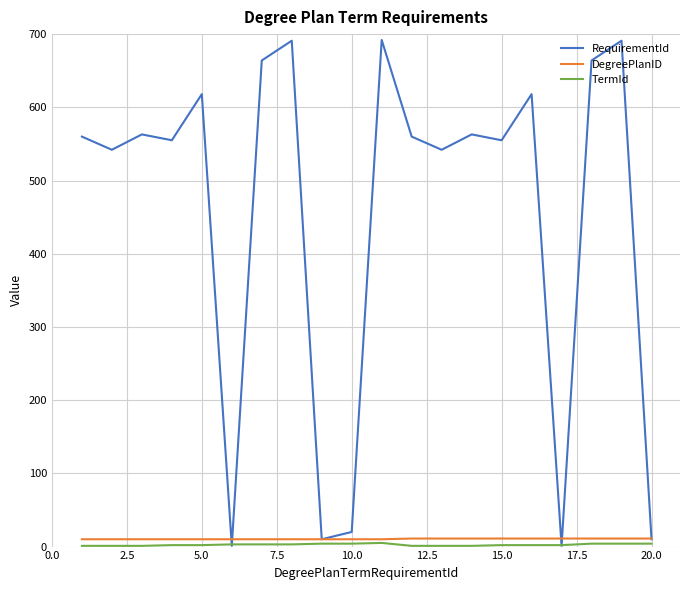

What is the maximum value shown in the chart?

692